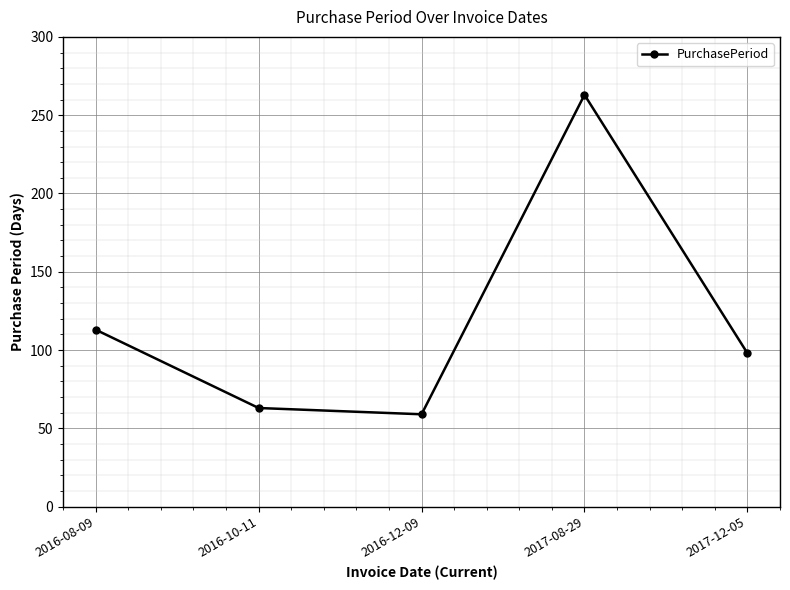

What position from the right is 2017-08-29?

2